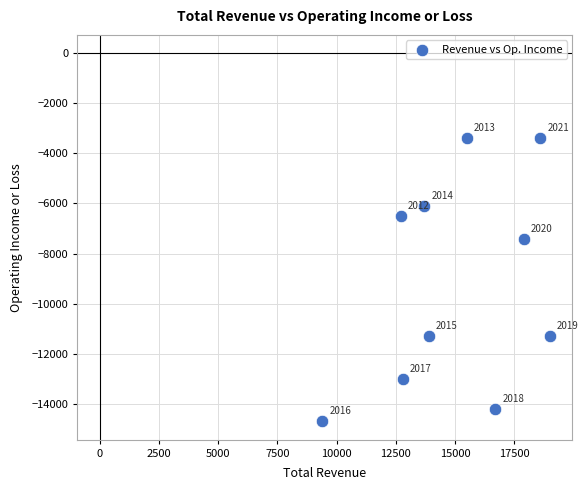

What Y value in the scatter plot is closest to -9050?

-7400